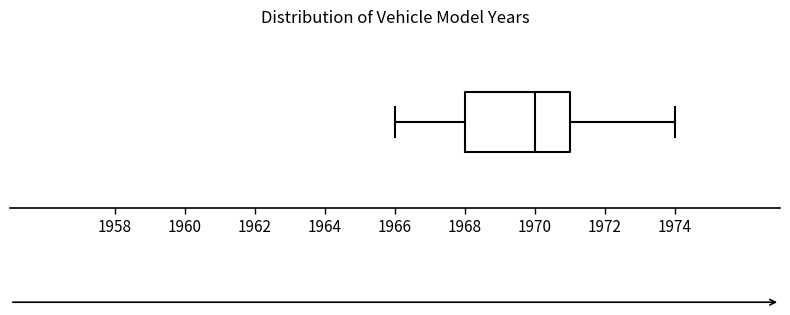

Read this box plot against the x-axis: the position of the median line, the range covered by the box, and the ends of both whiskers. The values are not printed on the chart, so give them approximately, as read against the axis.

median 1970, box 1968 to 1971, whiskers 1966 to 1974